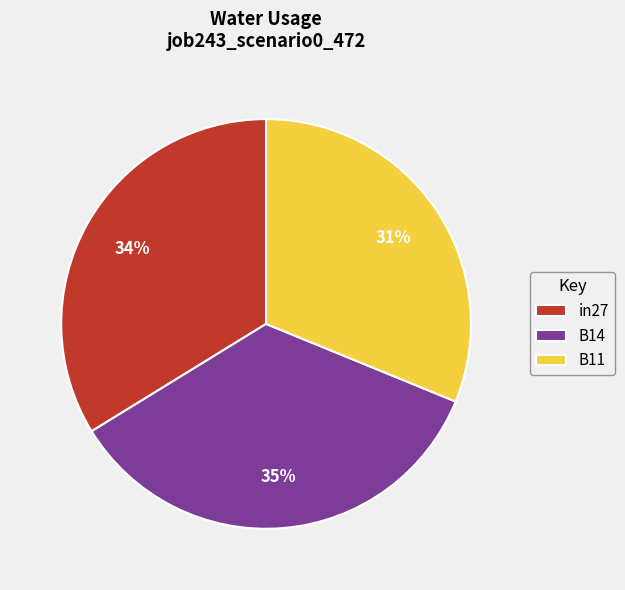

To the nearest percent, what percentage of the pie is B11?

31%